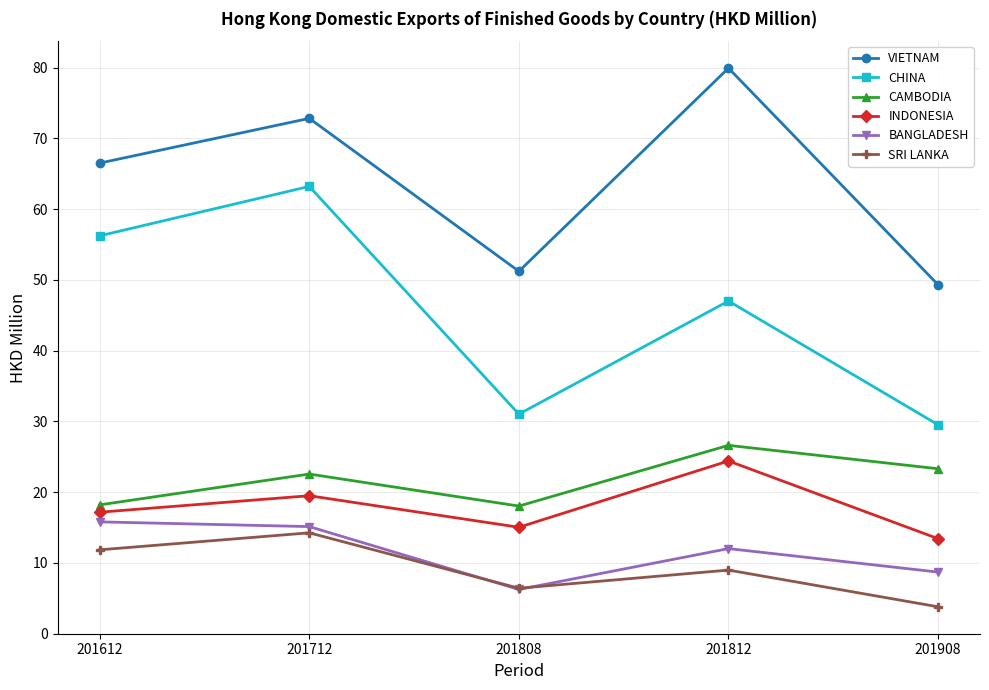

Rank the series at 201908 from highest to lowest value.

VIETNAM, CHINA, CAMBODIA, INDONESIA, BANGLADESH, SRI LANKA